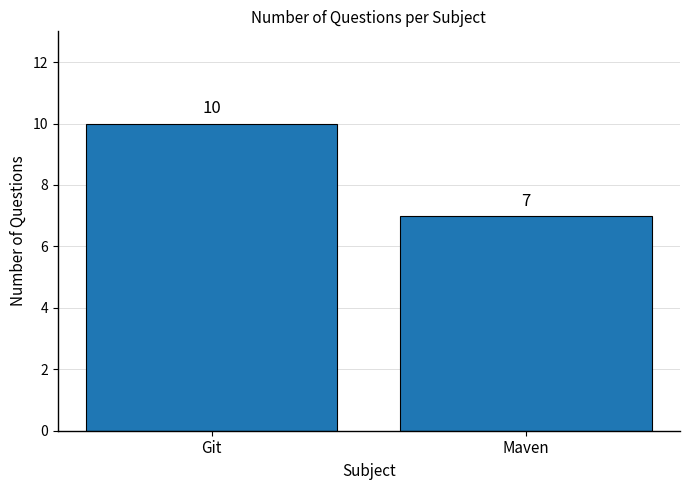

Reading right to left, what are all the values shown in this chart?

Maven=7	Git=10